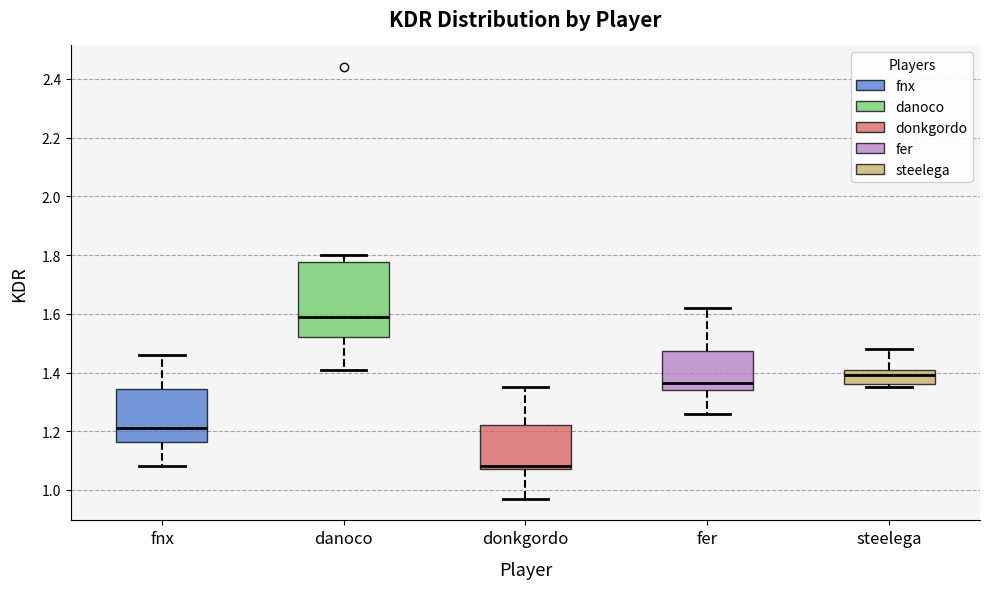

Which box has the highest median line?

danoco